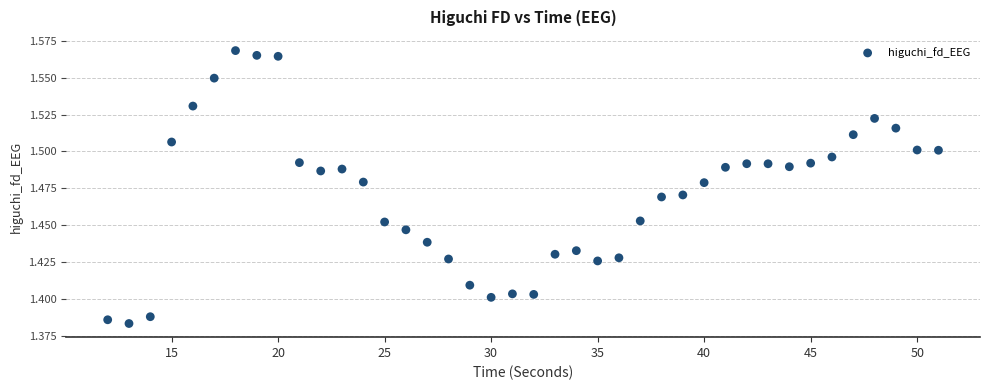

What is the range of X values (max minus min)?

39.0